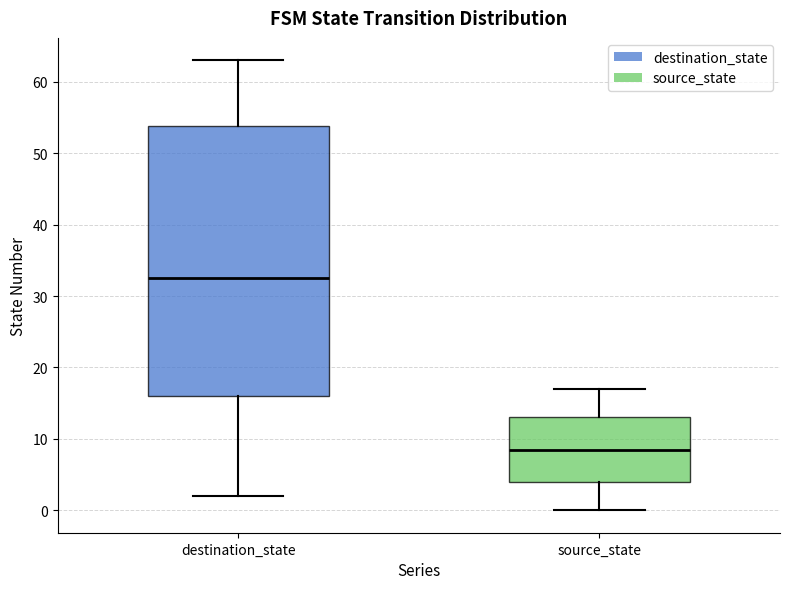

Which box has the highest median line?

destination_state